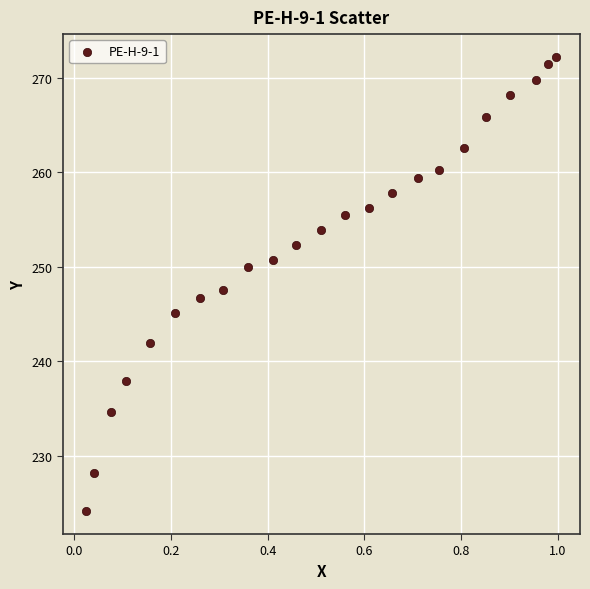

What is the range of Y values (max minus min)?

48.1